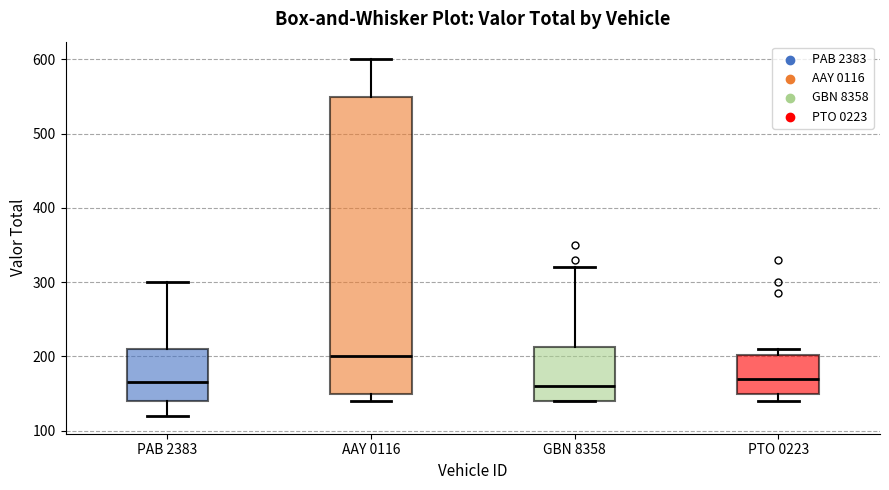

Which box has the highest median line?

AAY 0116